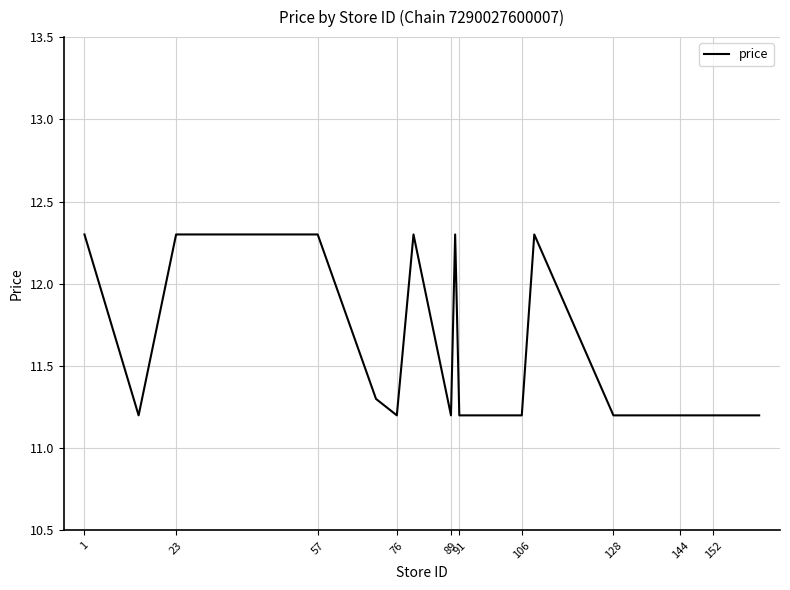

What is the minimum value shown in the chart?

11.2